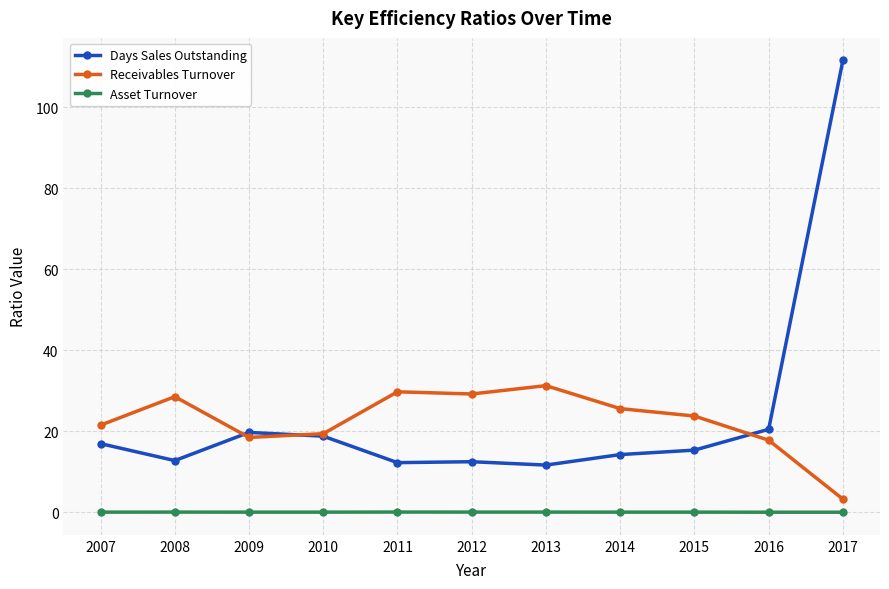

Is the value of Asset Turnover at 2011 greater than the value of Days Sales Outstanding at 2017?

No